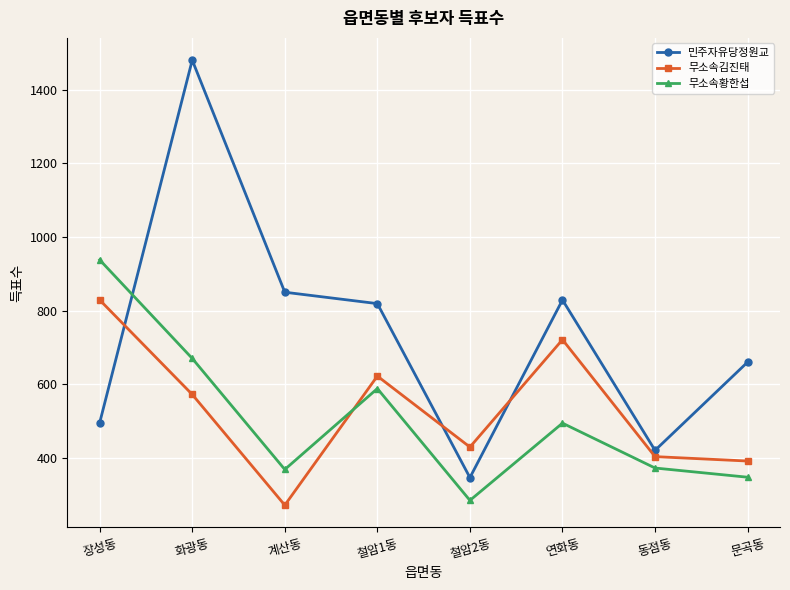

Does the chart display data point markers on the line(s)?

Yes